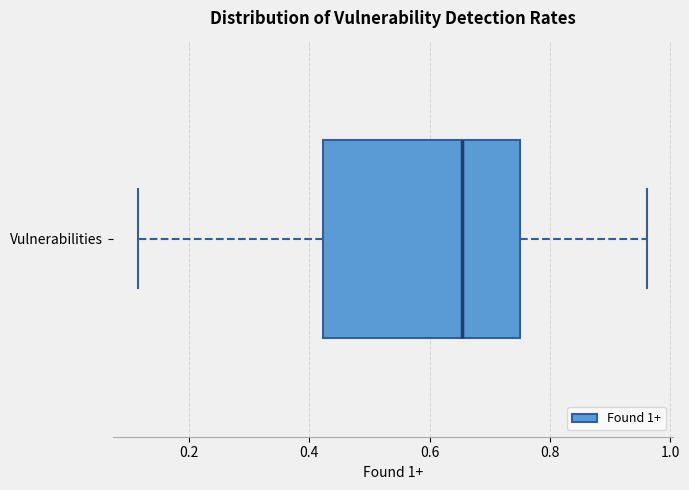

Read this box plot against the x-axis: the position of the median line, the range covered by the box, and the ends of both whiskers. The values are not printed on the chart, so give them approximately, as read against the axis.

median 0.66, box 0.42 to 0.76, whiskers 0.12 to 0.96